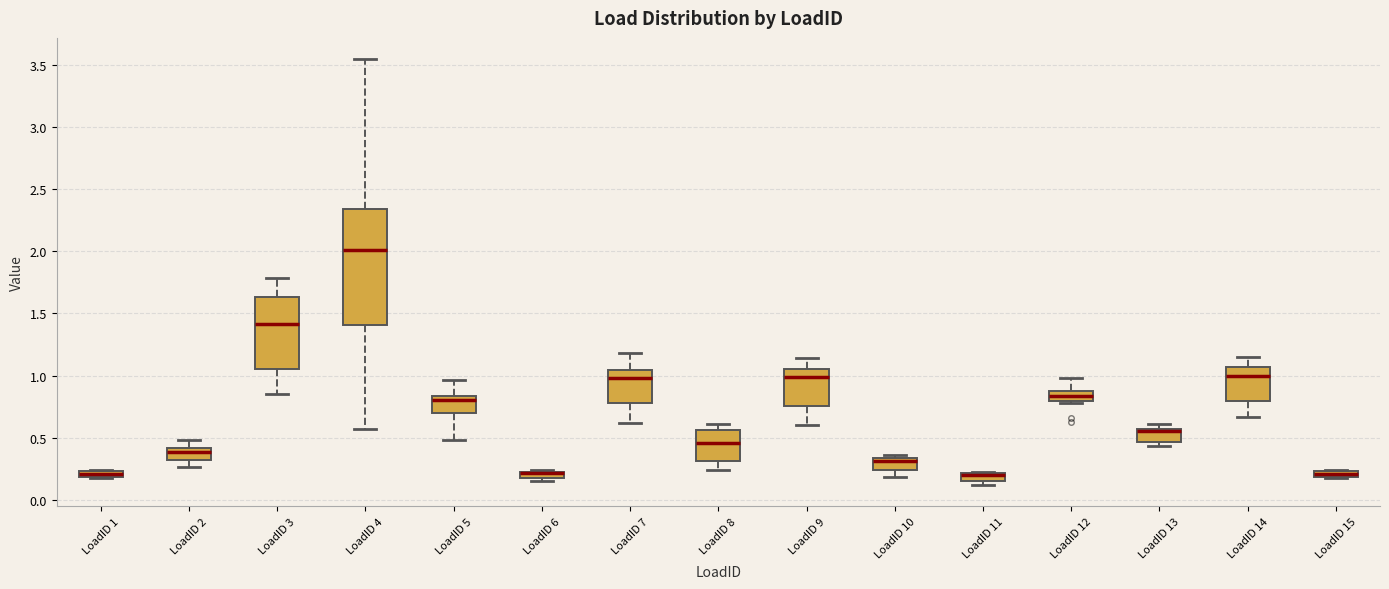

Comparing the boxes themselves (not the whiskers), which one is the tallest?

LoadID 4